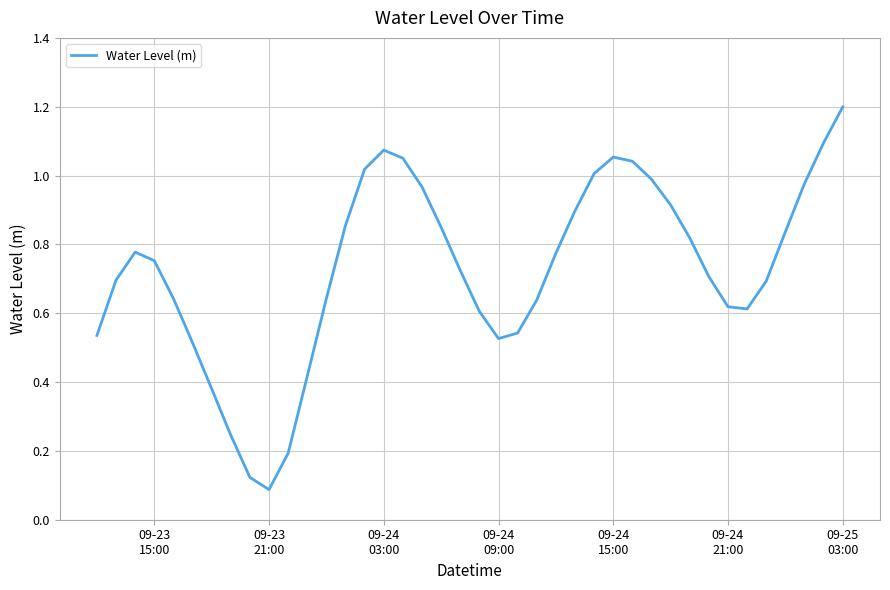

At which category does the chart reach its peak across all series?

09-25
03:00